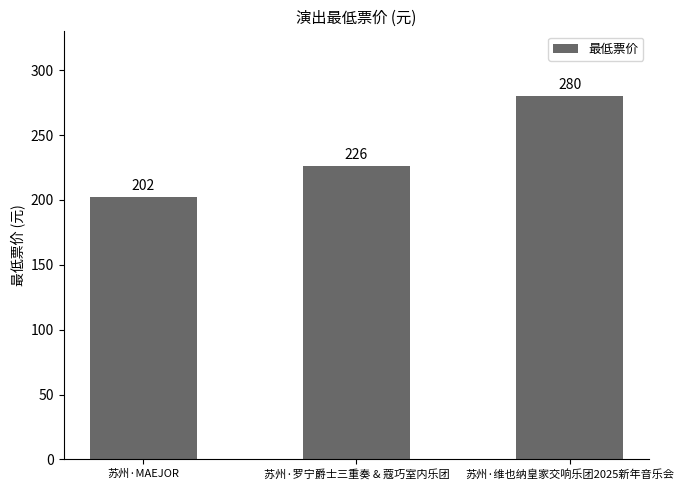

What is the change in value from 苏州·MAEJOR to 苏州·罗宁爵士三重奏 & 蔻巧室内乐团?

+24